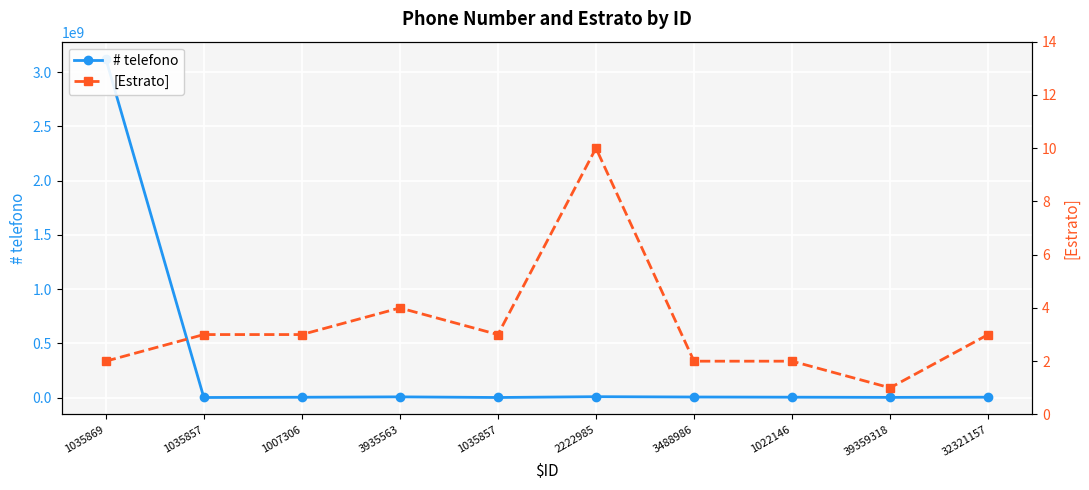

What is the label of the 3rd point from the right?

1022146